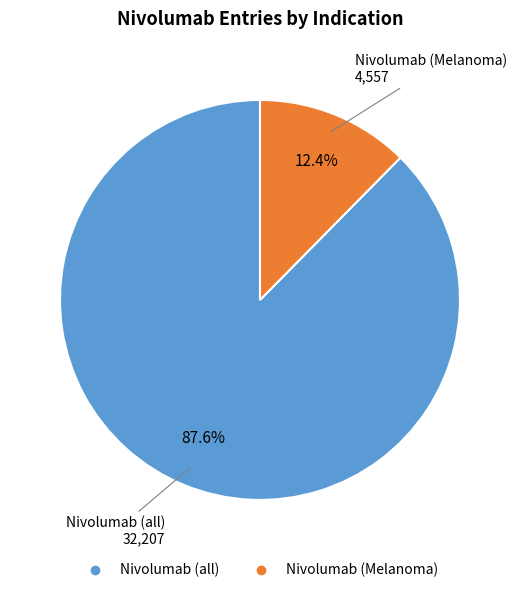

What is the total percentage of Nivolumab (all) and Nivolumab (Melanoma)?

100.0%